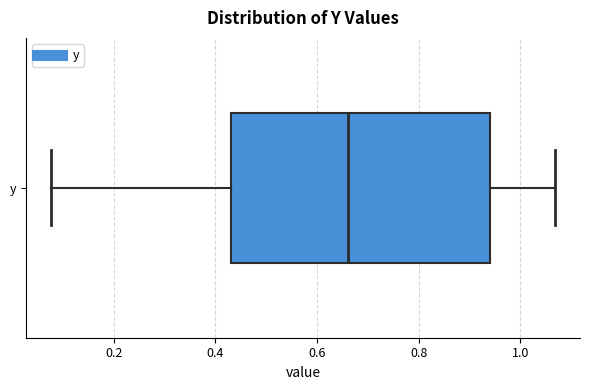

Where is the right edge of the box for y on the x-axis? The values are not printed on the chart, so give them approximately, as read against the axis.

0.94